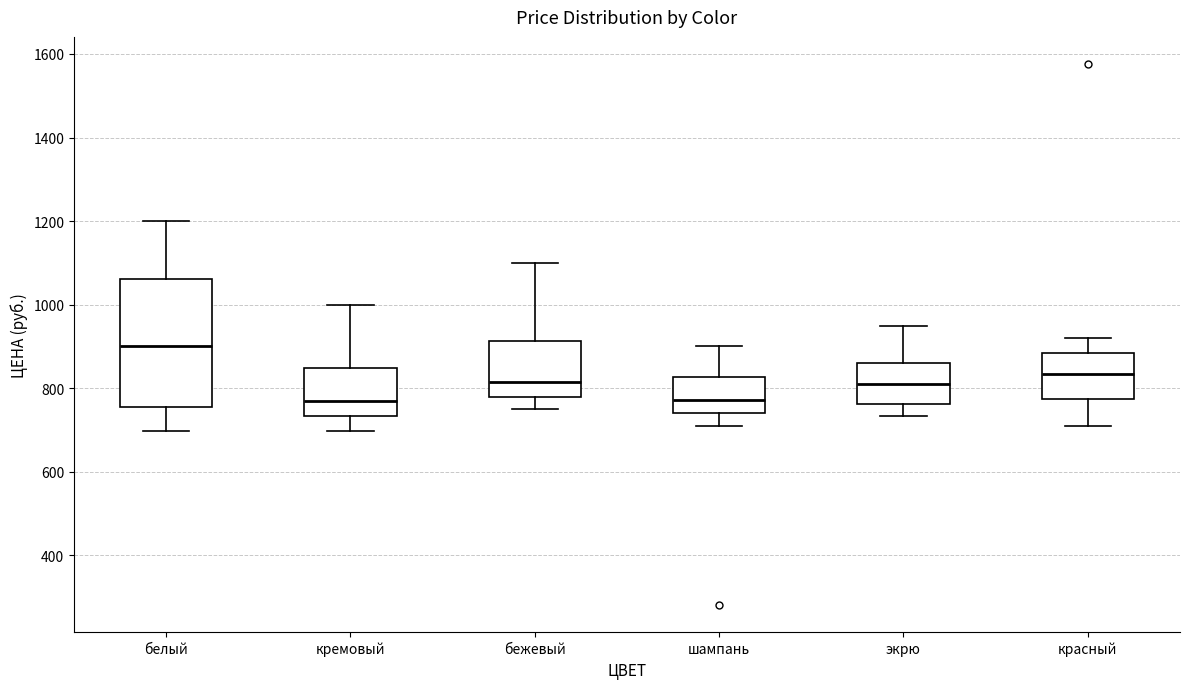

Comparing the boxes themselves (not the whiskers), which one is the tallest?

белый